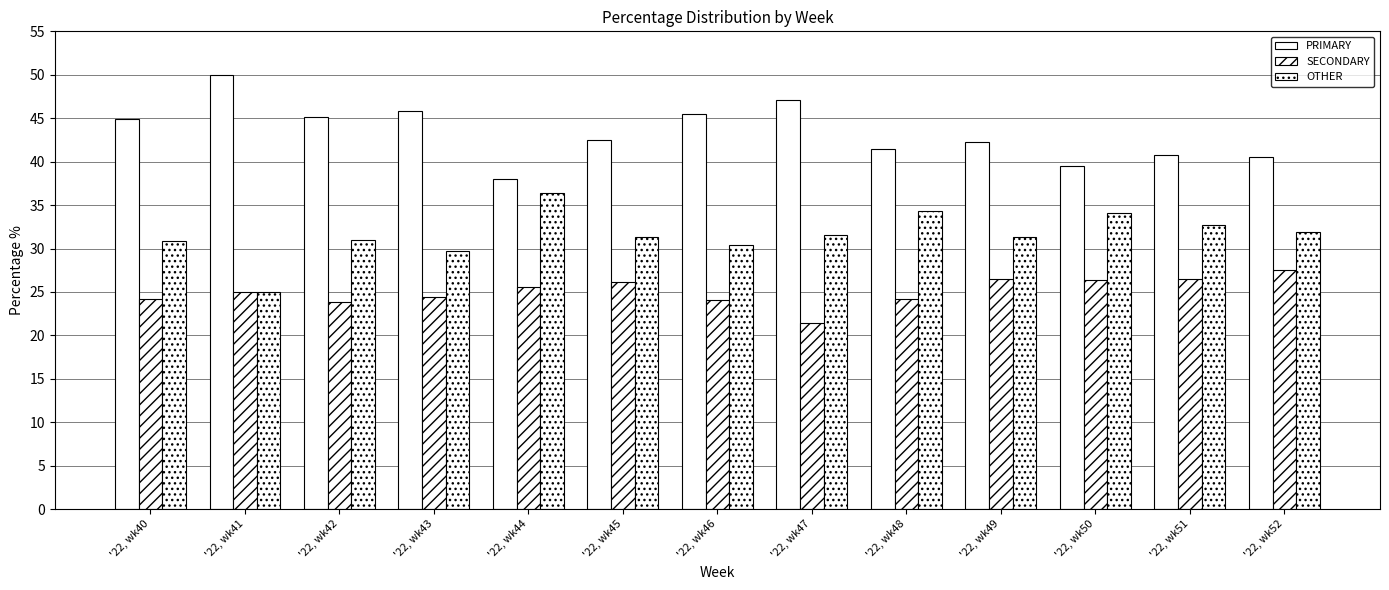

What is the average value of the OTHER series?

31.6